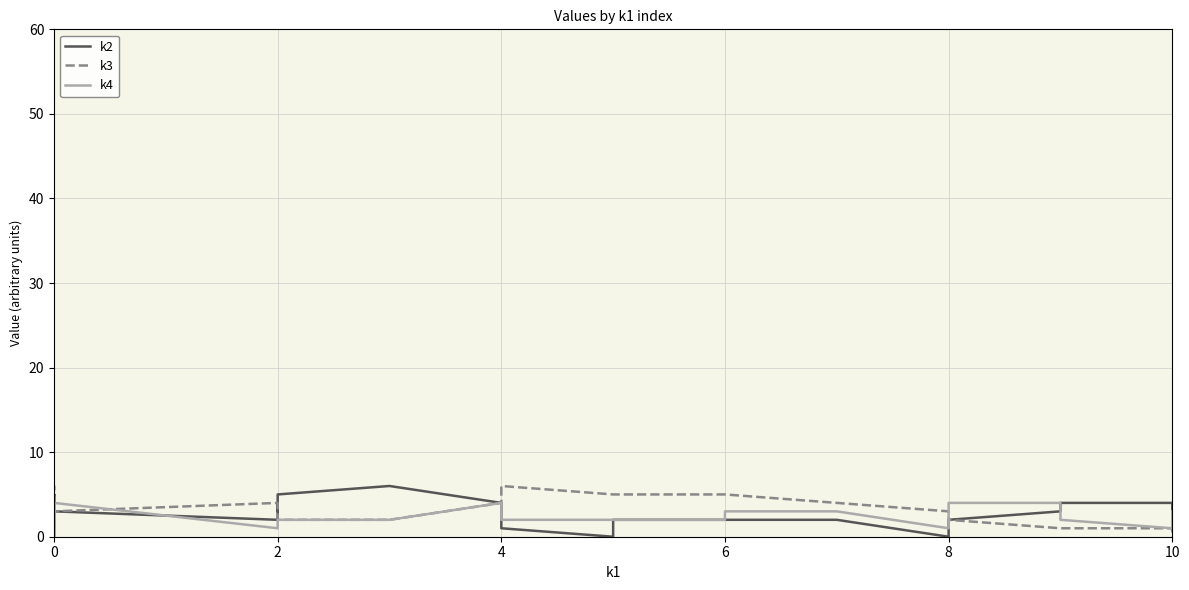

What are all the series names shown in the legend?

k2, k3, k4